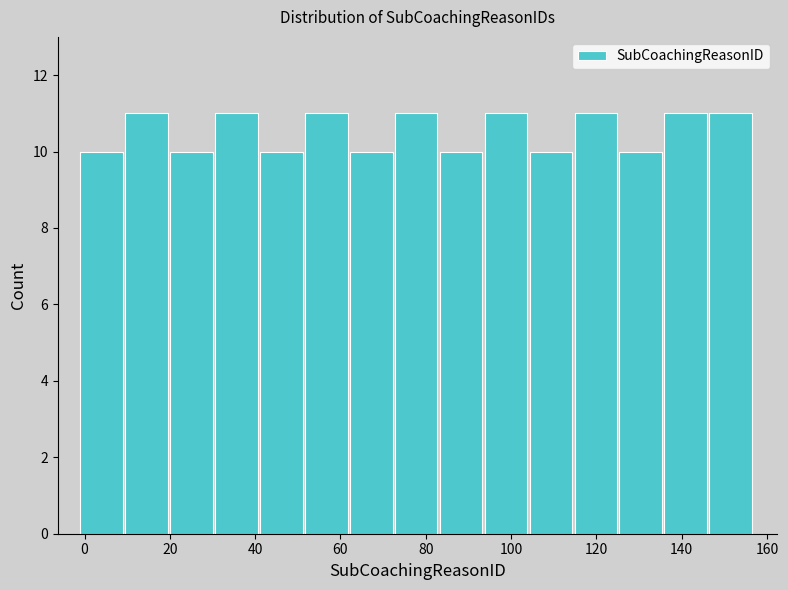

Reading left to right, list every bar in this chart as the range it spans on the x-axis followed by its height. Neither the bar edges nor the heights are printed on the chart, so give them approximately, as read against the axes.

0 to 10: 10
10 to 20: 11
20 to 30: 10
30 to 42: 11
42 to 52: 10
52 to 62: 11
62 to 72: 10
72 to 84: 11
84 to 94: 10
94 to 104: 11
104 to 114: 10
114 to 126: 11
126 to 136: 10
136 to 146: 11
146 to 158: 11